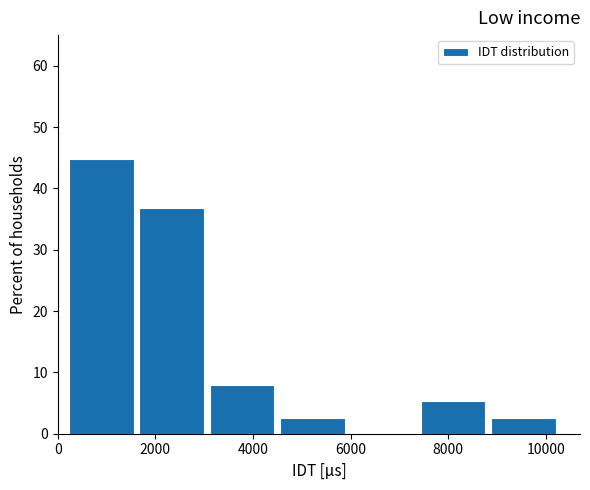

Reading left to right, list every bar in this chart as the range it spans on the x-axis followed by its height. Neither the bar edges nor the heights are printed on the chart, so give them approximately, as read against the axes.

200 to 1600: 45
1600 to 3200: 37
3200 to 4600: 8
4600 to 6000: 3
6000 to 7400: 0
7400 to 8800: 5
8800 to 10400: 3